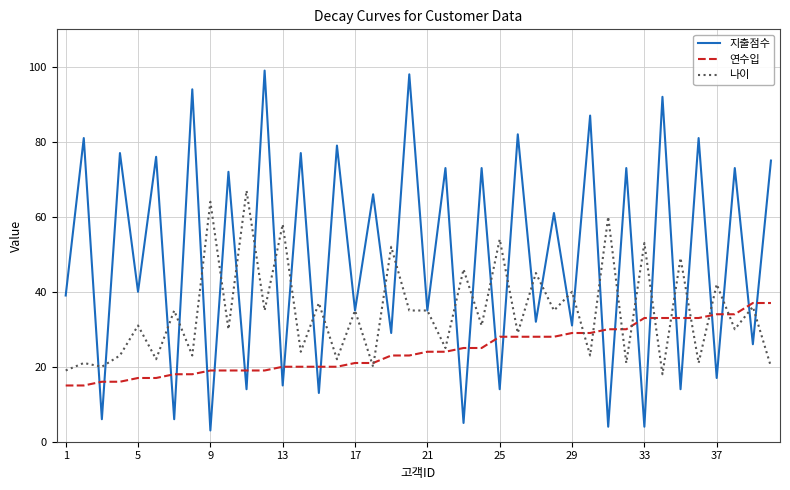

Which series has the largest total across all categories?

지출점수